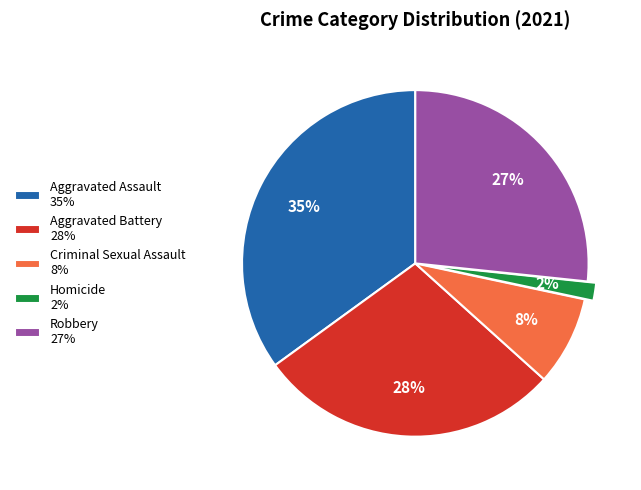

Count the number of slices in the pie.

5